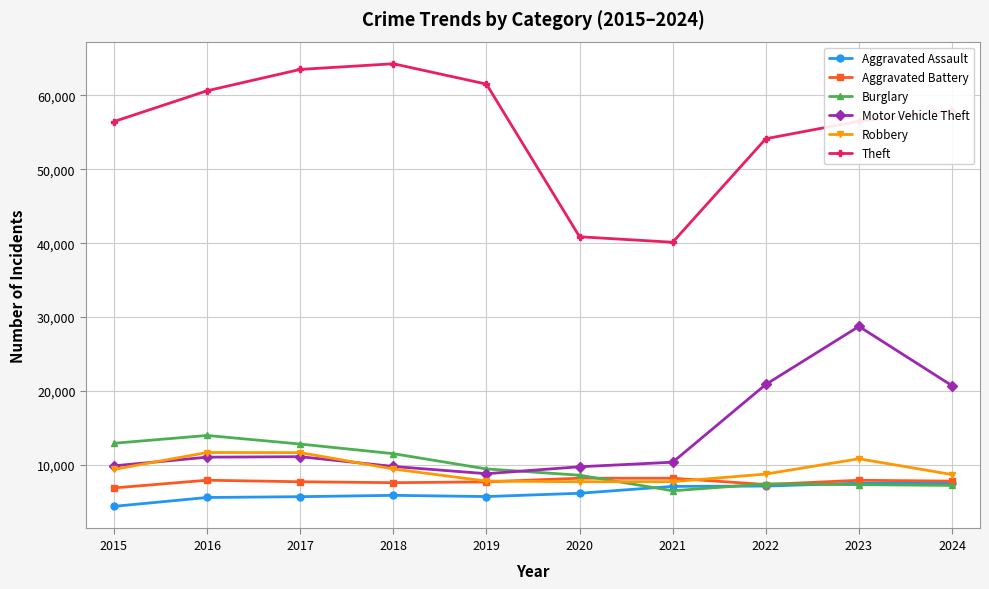

How many times do Burglary and Motor Vehicle Theft cross each other?

1